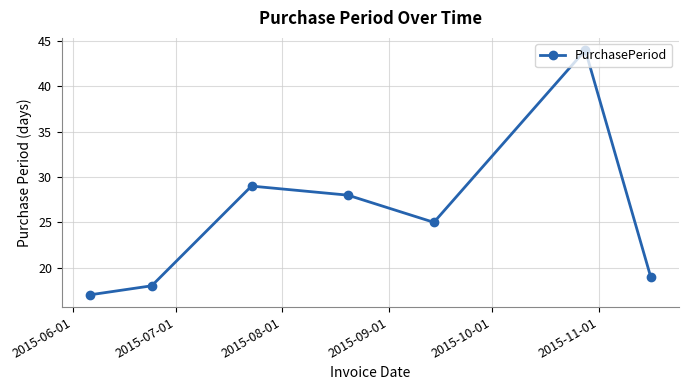

What is the maximum value shown in the chart?

44